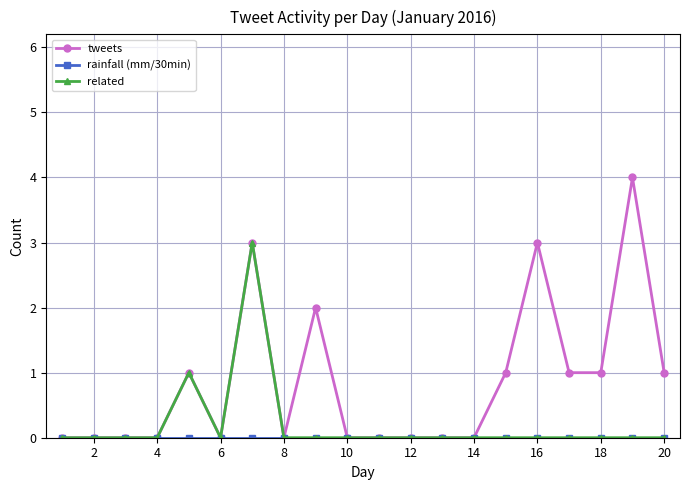

In related, how many points are higher than both neighbors (excluding endpoints)?

2